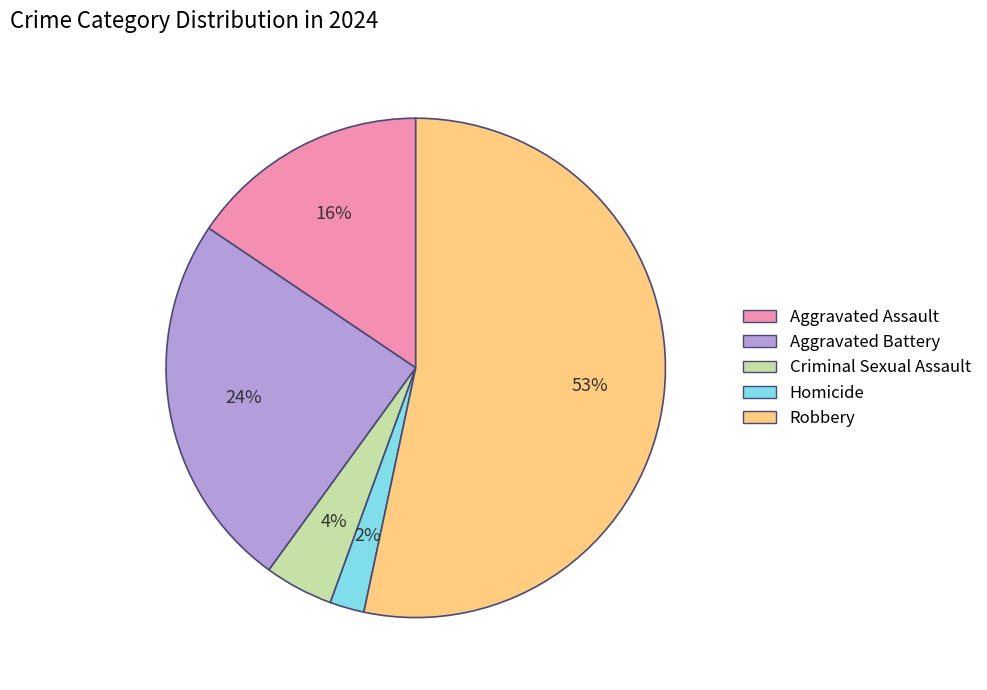

What is the majority slice?

Robbery